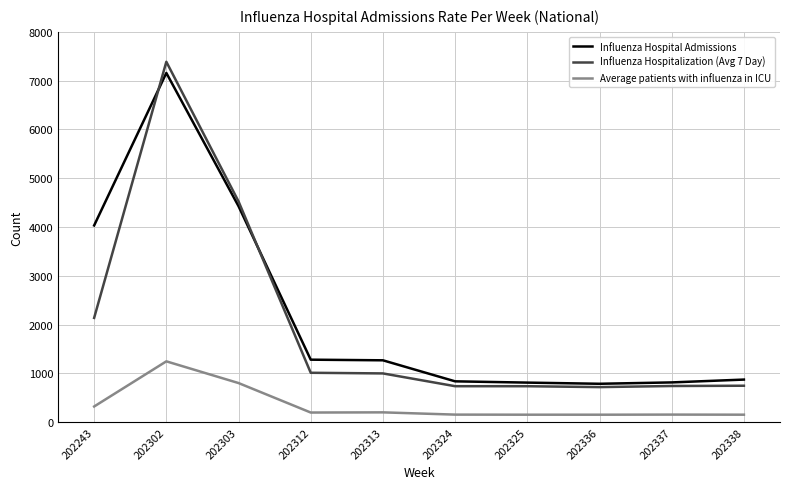

What is the average value of the Influenza Hospital Admissions series?

2228.9